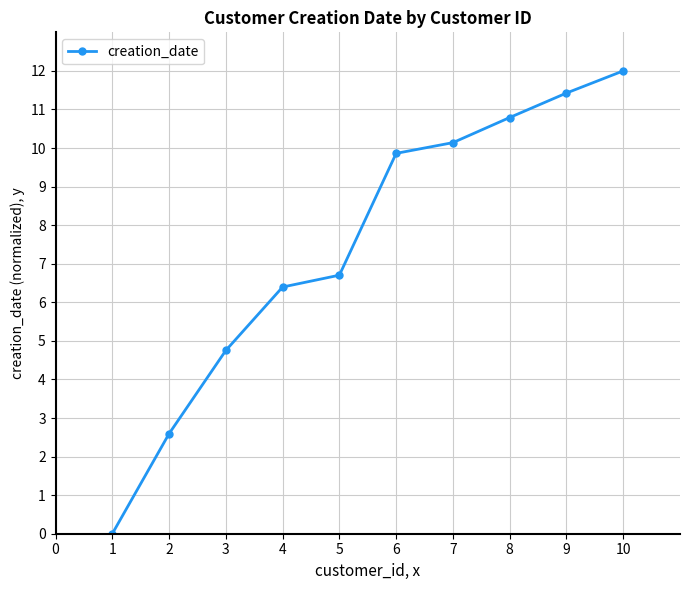

Reading right to left, extract all data points from this chart.

12.0	11.4	10.8	10.1	9.9	6.7	6.4	4.8	2.6	0.0